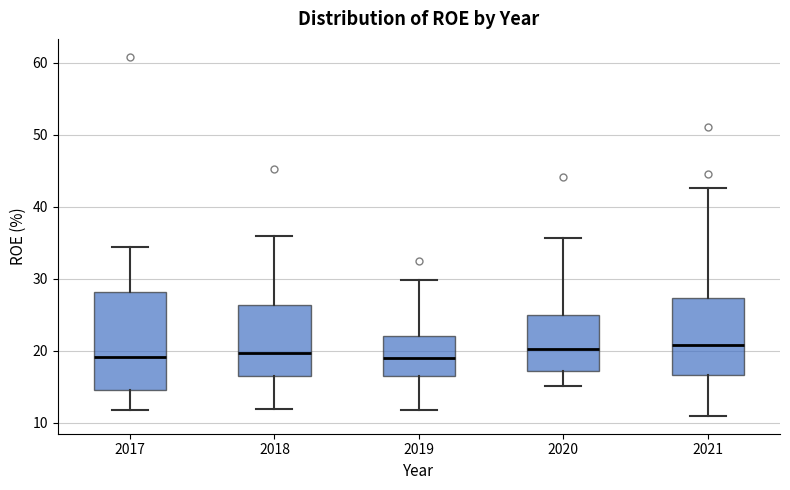

Reading left to right, read every box against the y-axis: the position of its median line, the range the box covers, and the ends of its whiskers. The values are not printed on the chart, so give them approximately, as read against the axis.

2017: median 19, box 15 to 28, whiskers 12 to 34
2018: median 20, box 17 to 26, whiskers 12 to 36
2019: median 19, box 17 to 22, whiskers 12 to 30
2020: median 20, box 17 to 25, whiskers 15 to 36
2021: median 21, box 17 to 27, whiskers 11 to 43